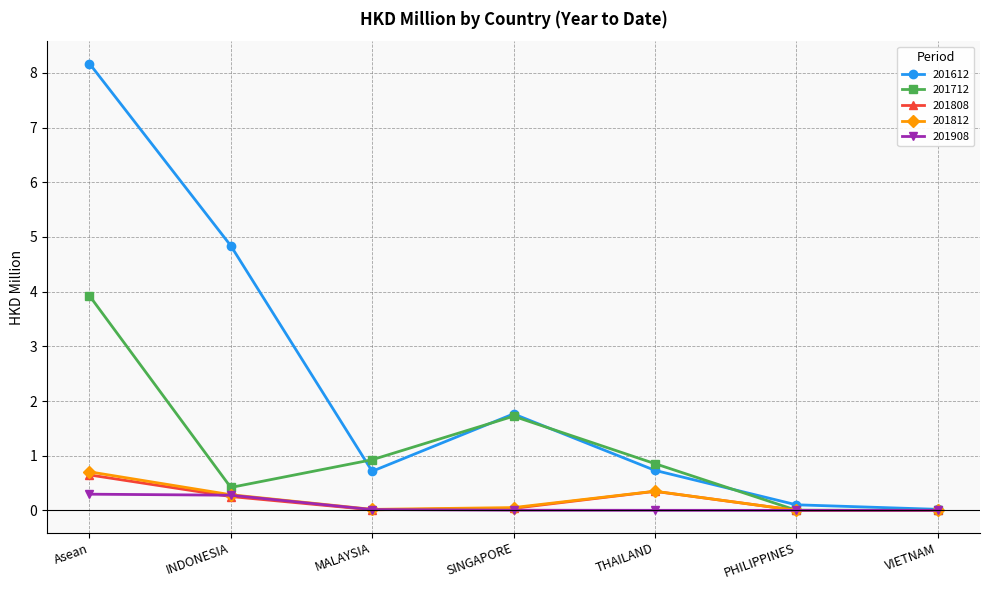

Read the 201808 value at Asean.

0.6